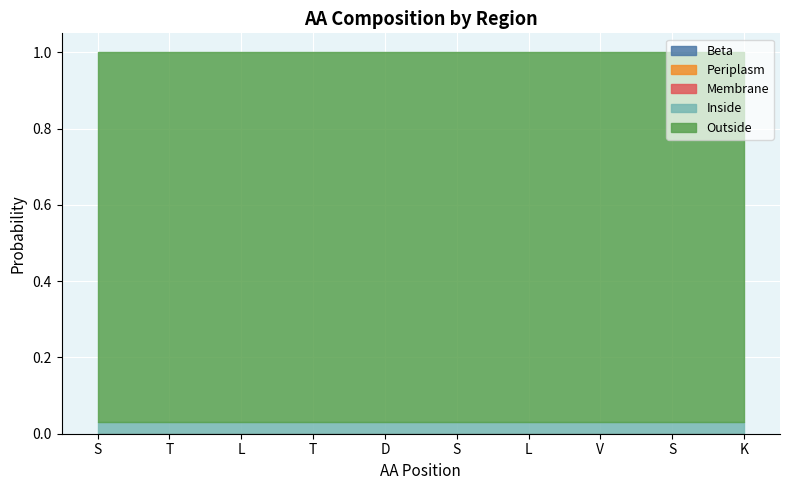

Which category has the lowest value across all series?

S